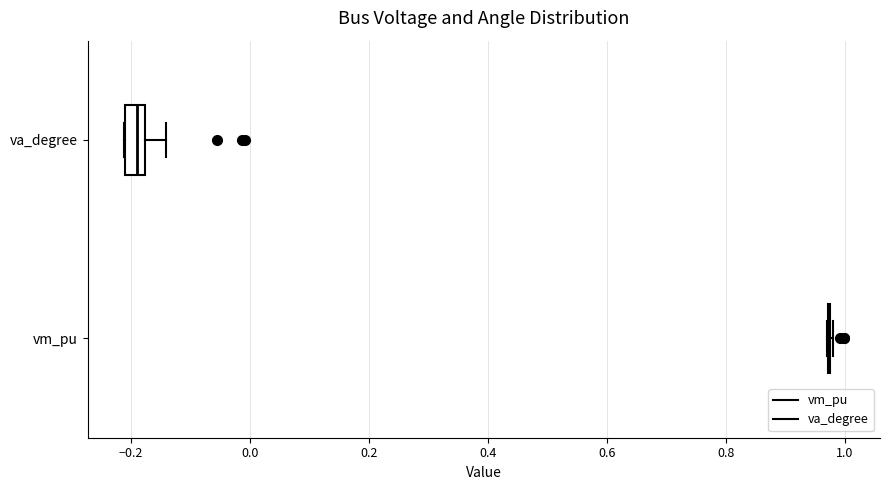

Reading bottom to top, transcribe this box plot: for each box, give where its median line is, the range the box spans, and where its two whiskers end, as read against the x-axis. The values are not printed on the chart, so give them approximately, as read against the axis.

vm_pu: box collapsed to a line at 0.98, whiskers 0.98 to 0.98
va_degree: median -0.18 (inside the box), box -0.22 to -0.18, whiskers -0.22 to -0.14